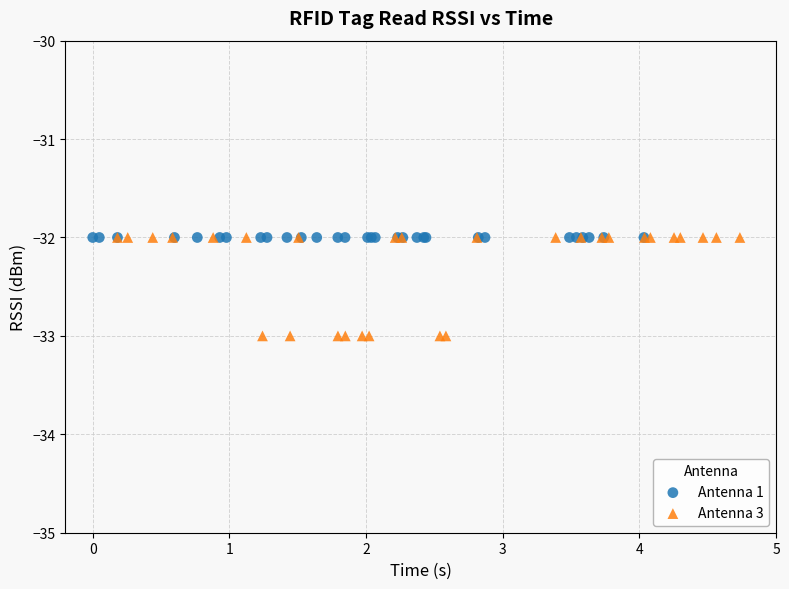

Which series contains the lowest Y value?

Antenna 3